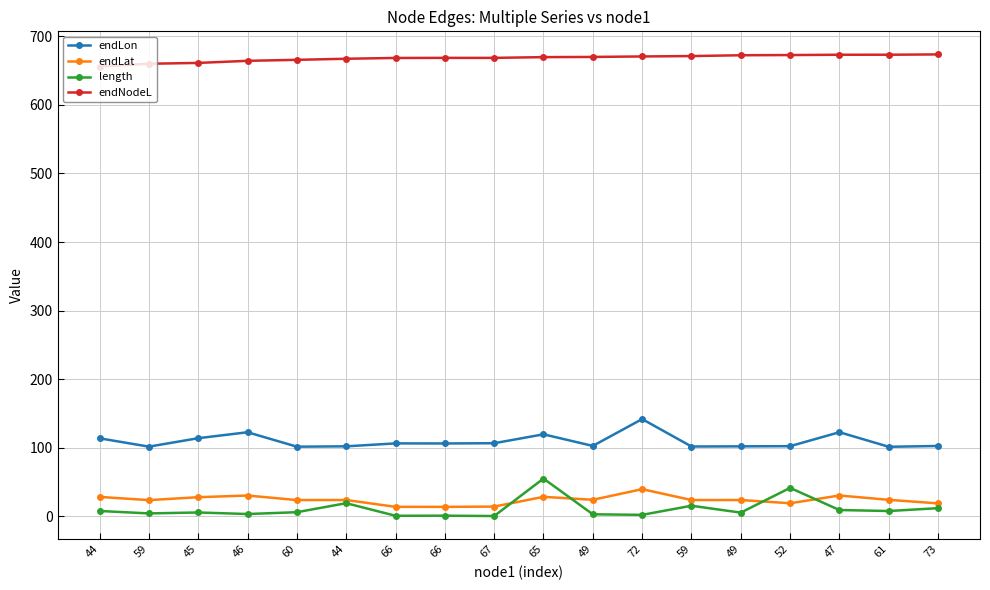

What is the greatest value displayed?

673.7